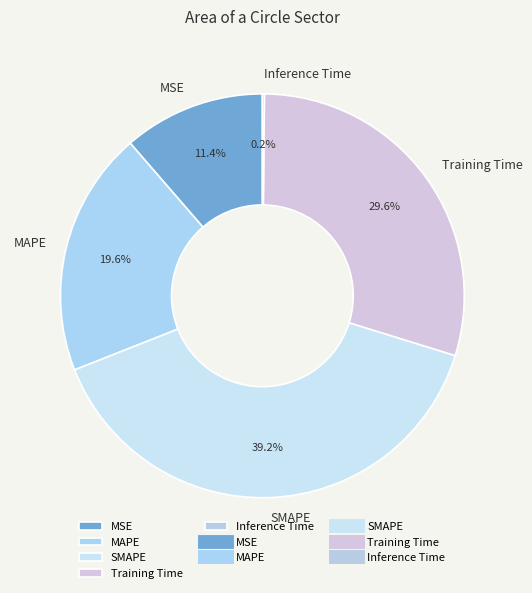

Is MSE the majority of the pie?

No